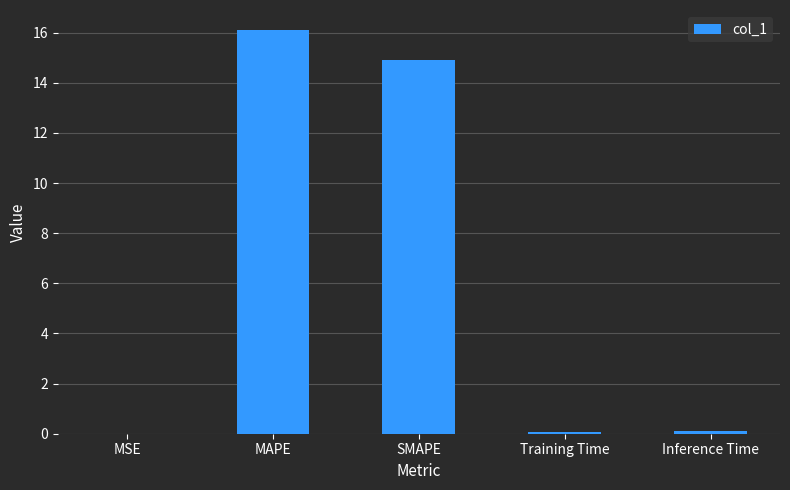

What is the sum of all values?

31.2